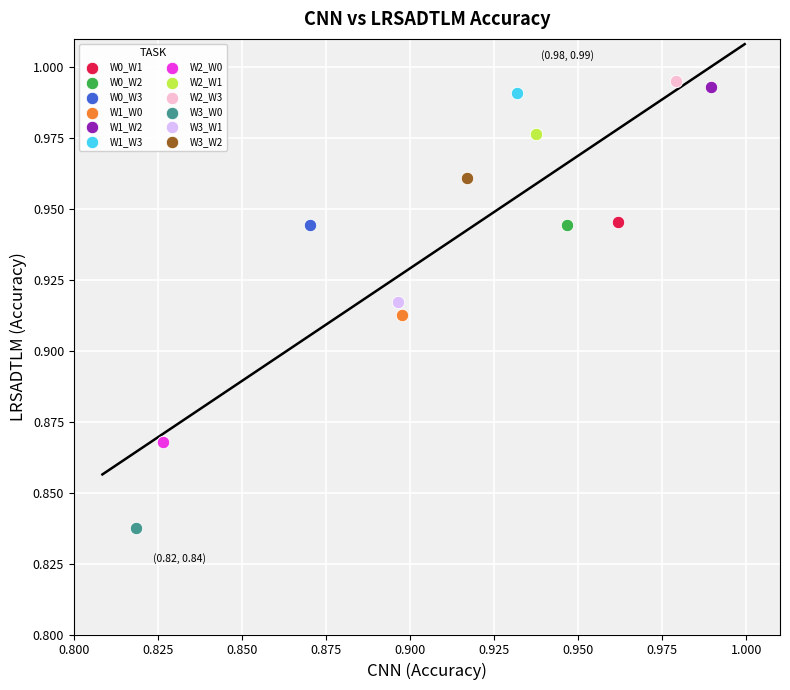

Which series contains the lowest Y value?

W3_W0